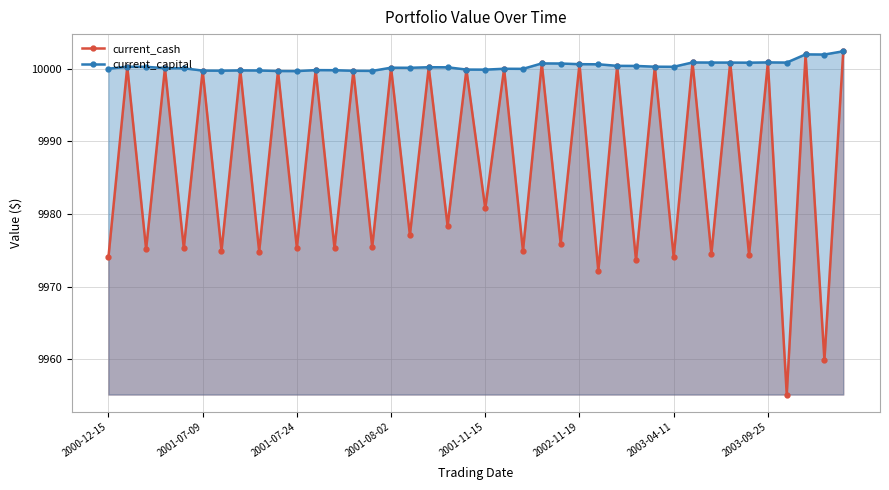

What is the approximate value of current_cash at 2003-04-11?

9974.1